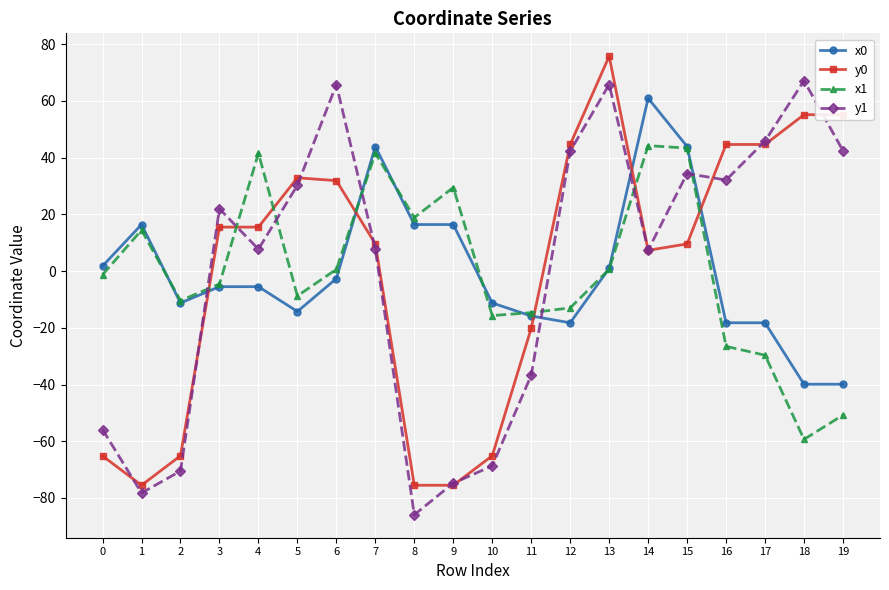

The x1 series shows 25.4 at 14. True or false?

False